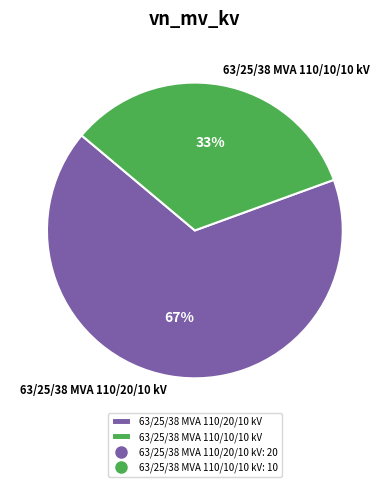

Which slice is the smallest?

63/25/38 MVA 110/10/10 kV